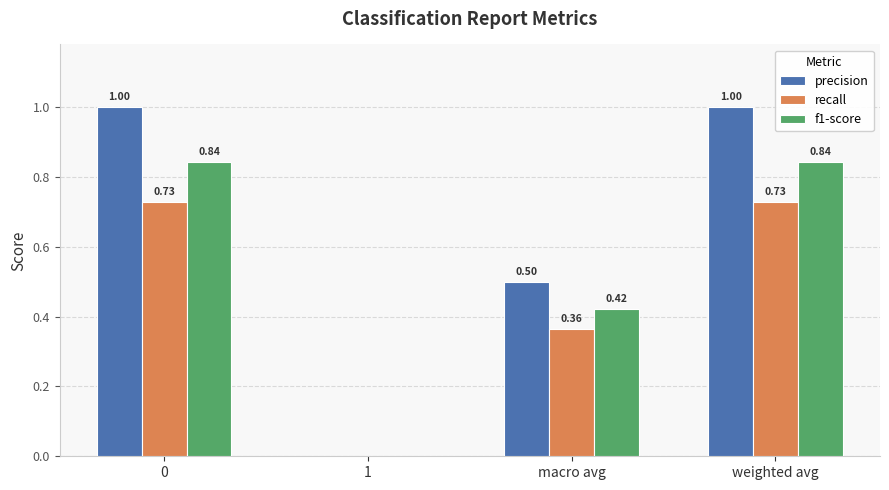

What is the total value across all series at 0?

2.6